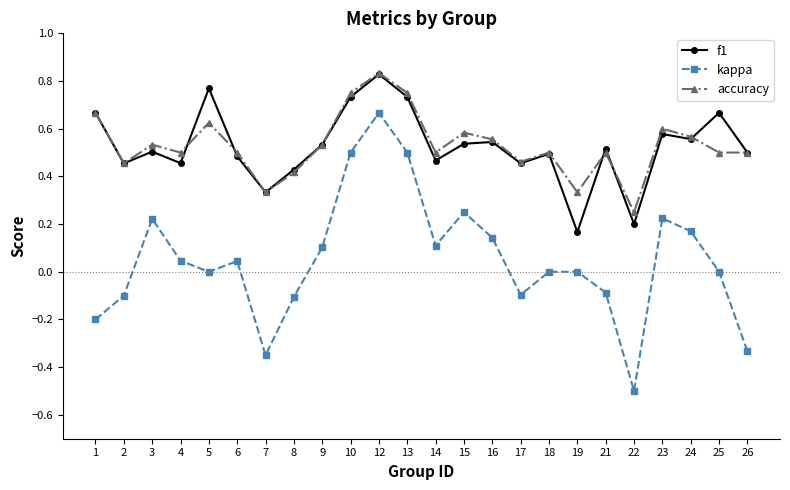

What is the total value across all series at 21?

0.9